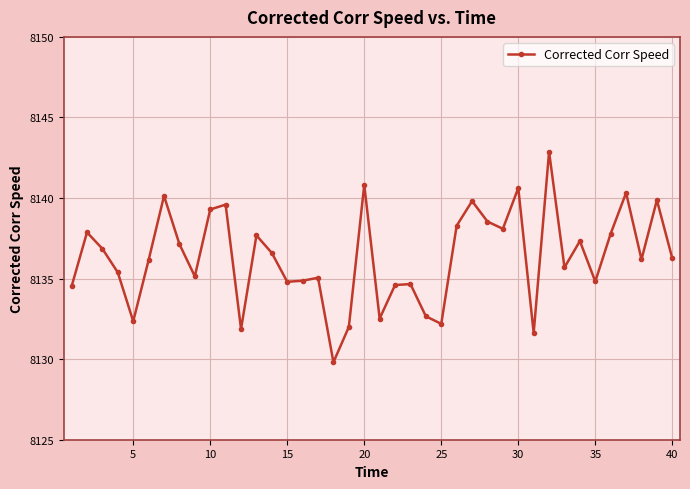

How many points are higher than both their immediate neighbors (excluding endpoints)?

13